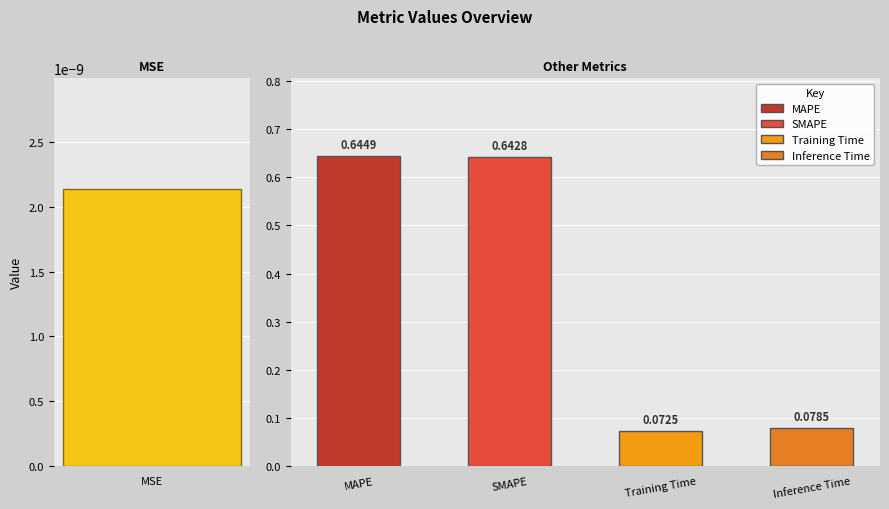

The value at SMAPE is 0.6. True or false?

True